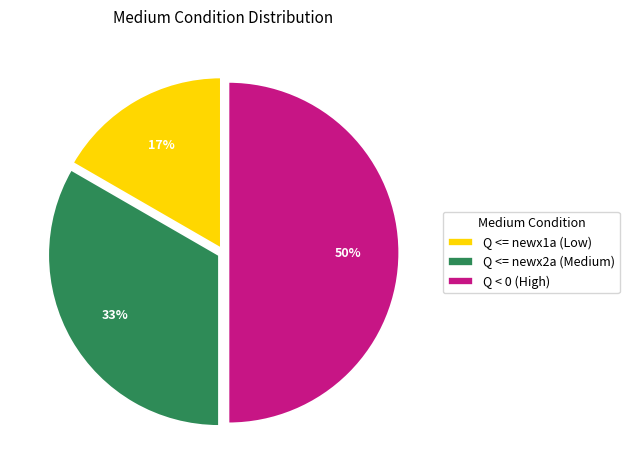

Is the sum of Q < 0 (High) and Q <= newx2a (Medium) greater than half?

Yes